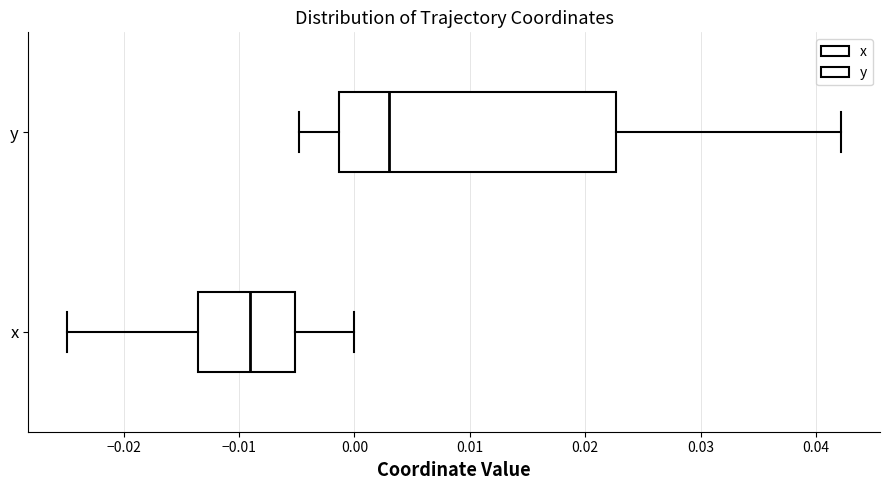

Which box has the furthest to the right median line?

y